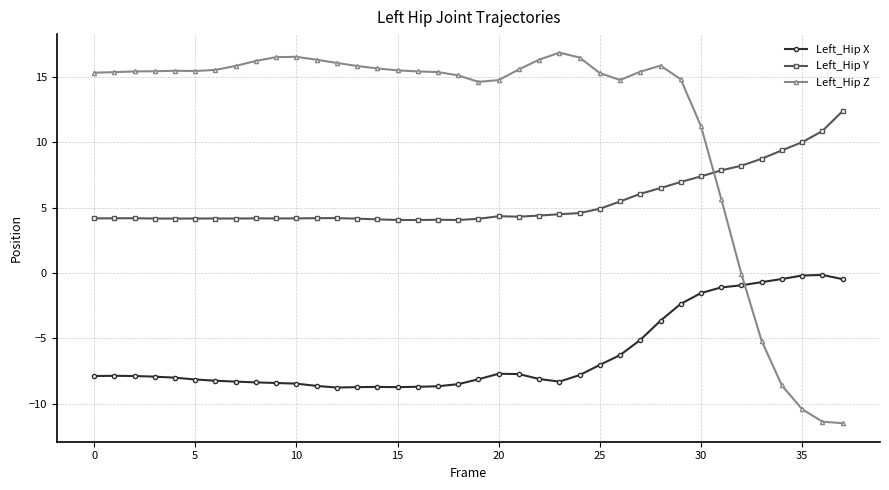

Which series has the largest range (max minus min)?

Left_Hip Z